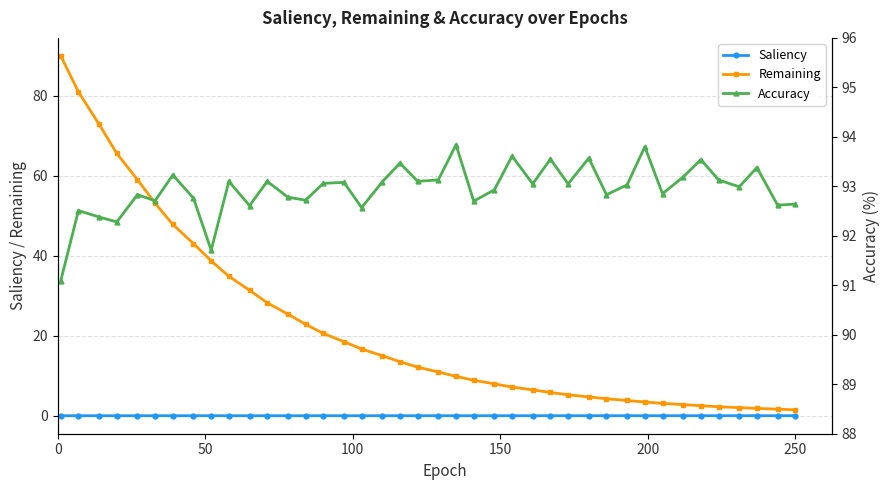

How many values in the Remaining series exceed 12?

20